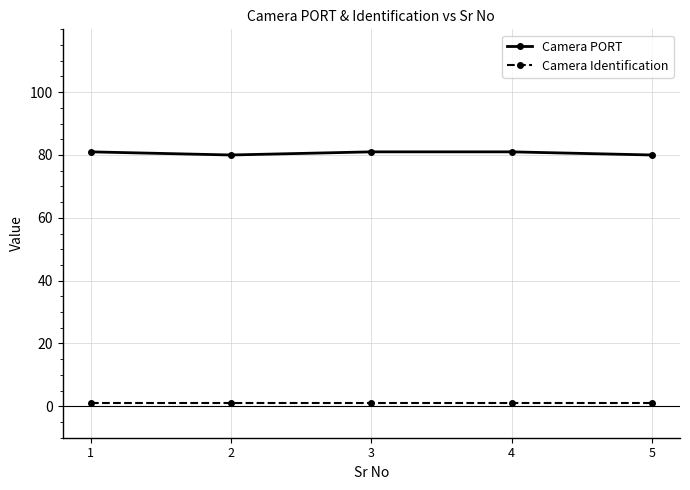

What is the value of the Camera PORT point at the 3rd from the left?

81